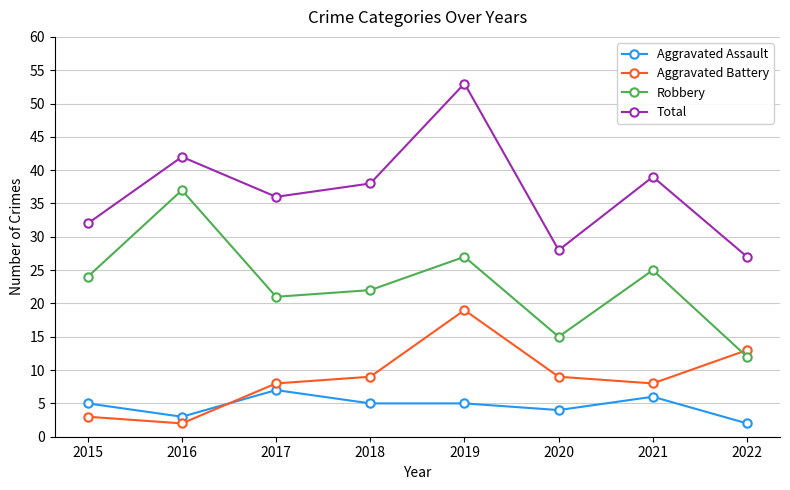

What is the spread (max minus min) of values at 2016?

40